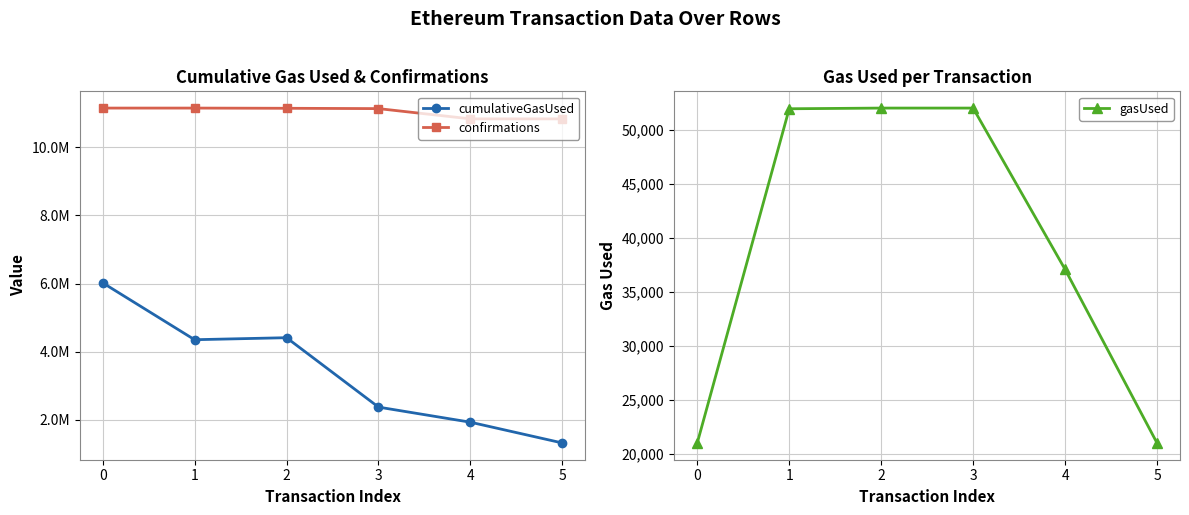

Which series has the largest total across all categories?

confirmations